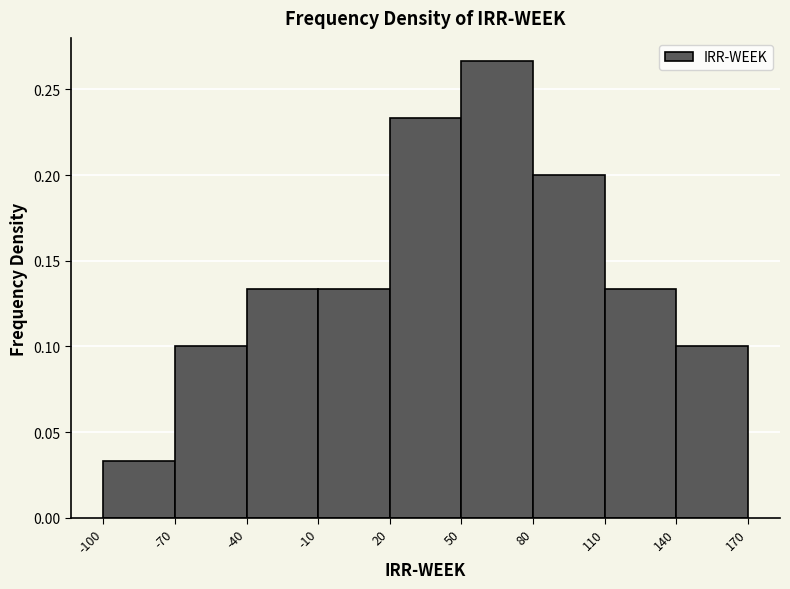

Reading left to right, list every bar in this chart as the range it spans on the x-axis followed by its height. The values are not printed on the chart, so give them approximately, as read against the axis.

-100 to -70: 0.035
-70 to -40: 0.100
-40 to -10: 0.135
-10 to 20: 0.135
20 to 50: 0.235
50 to 80: 0.265
80 to 110: 0.200
110 to 140: 0.135
140 to 170: 0.100